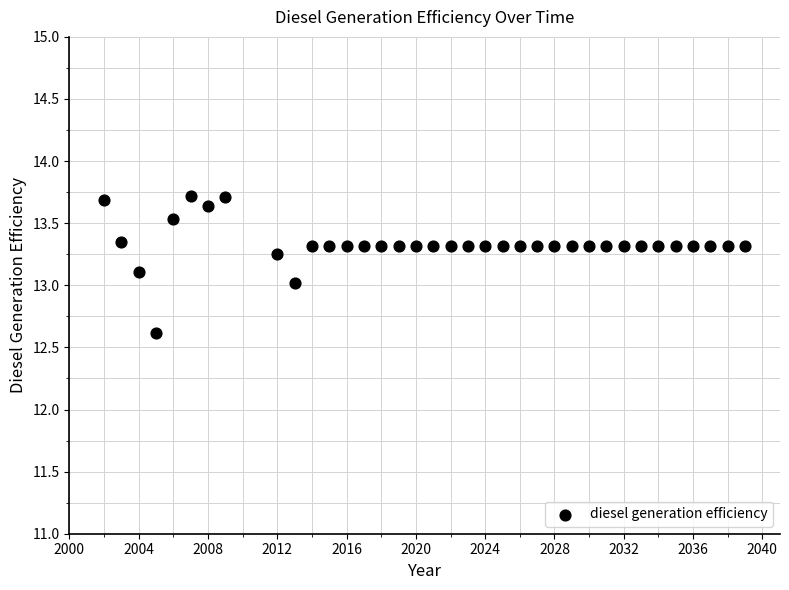

What is the range of X values (max minus min)?

37.0